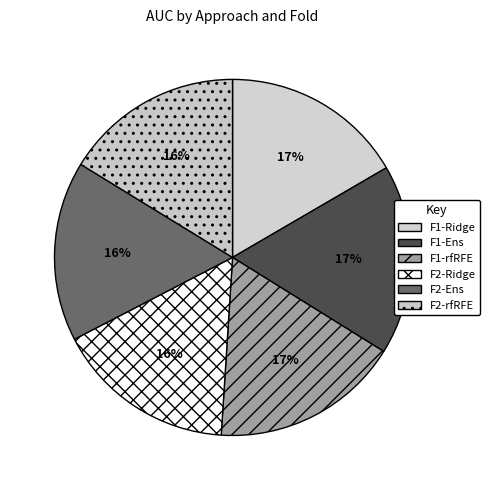

To the nearest percent, what is the average slice percentage?

17%